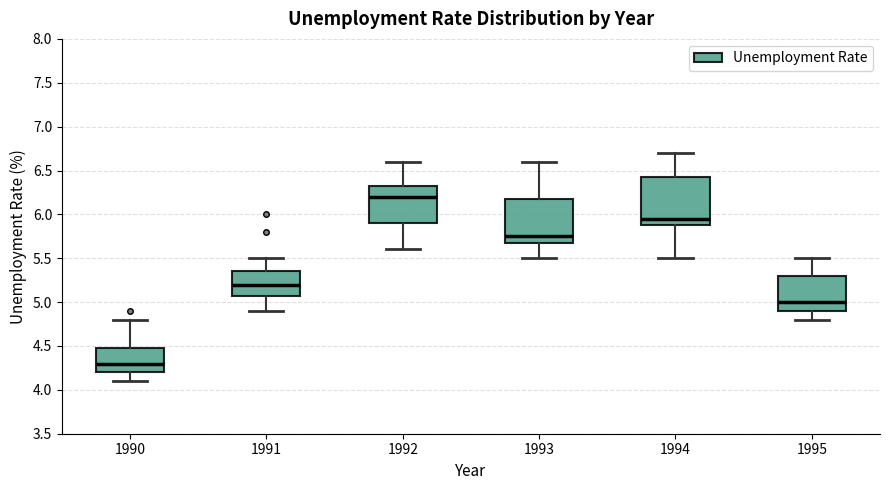

Reading left to right, transcribe this box plot: for each box, give where its median line is, the range the box spans, and where its two whiskers end, as read against the y-axis. The values are not printed on the chart, so give them approximately, as read against the axis.

1990: median 4.30, box 4.20 to 4.50, whiskers 4.10 to 4.80
1991: median 5.20, box 5.10 to 5.35, whiskers 4.90 to 5.50
1992: median 6.20, box 5.90 to 6.35, whiskers 5.60 to 6.60
1993: median 5.75, box 5.70 to 6.20, whiskers 5.50 to 6.60
1994: median 5.95, box 5.90 to 6.45, whiskers 5.50 to 6.70
1995: median 5.00, box 4.90 to 5.30, whiskers 4.80 to 5.50